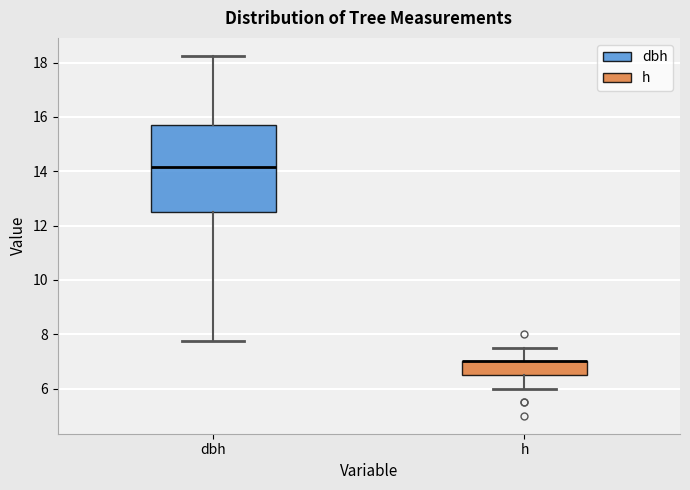

Which box is the tallest, from its lower edge to its upper edge?

dbh